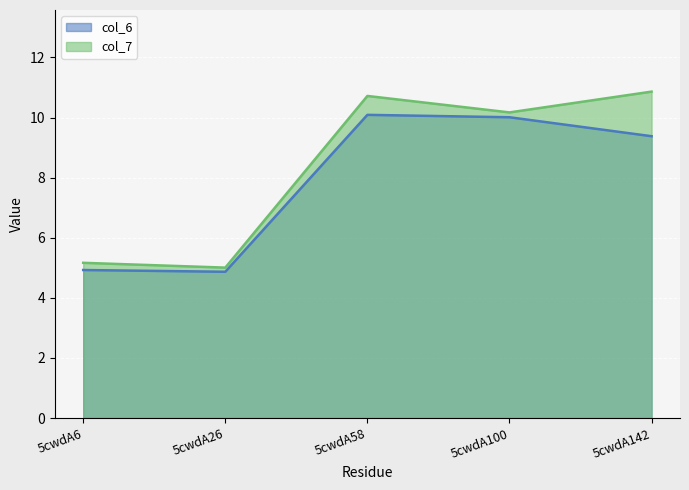

True or false: col_6 and col_7 cross at least once.

False